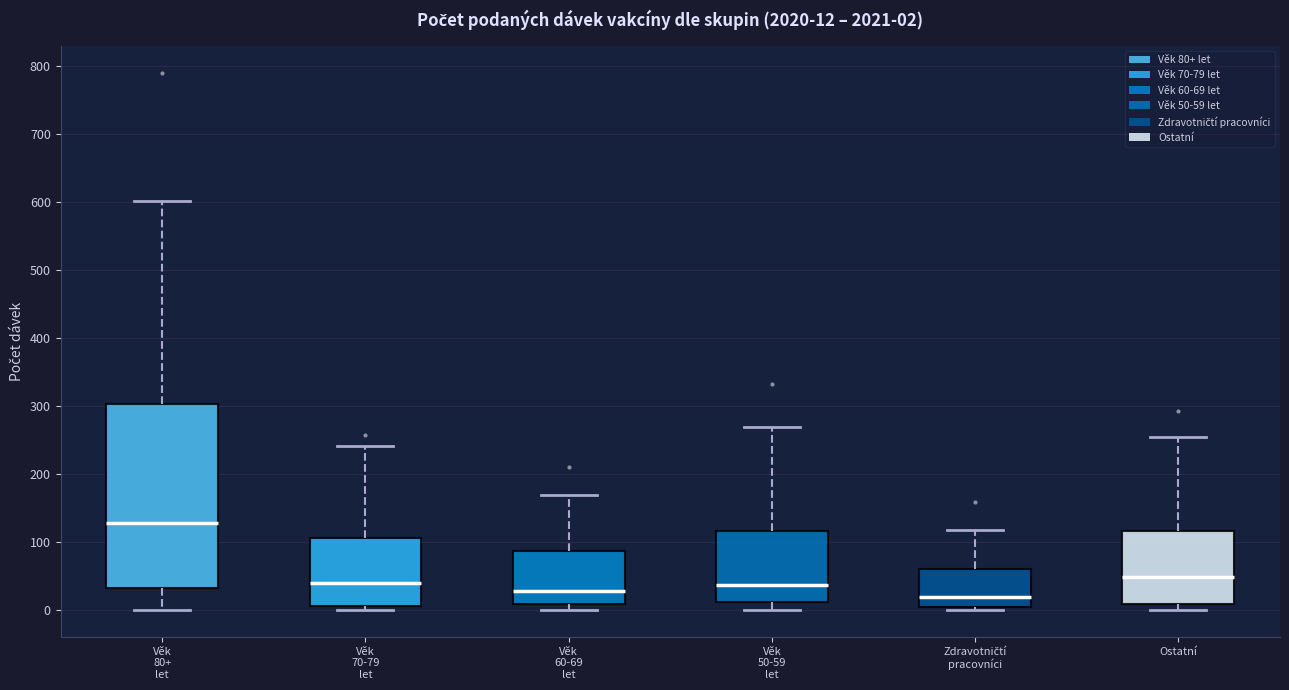

Comparing the boxes themselves (not the whiskers), which one is the tallest?

Věk 80+ let